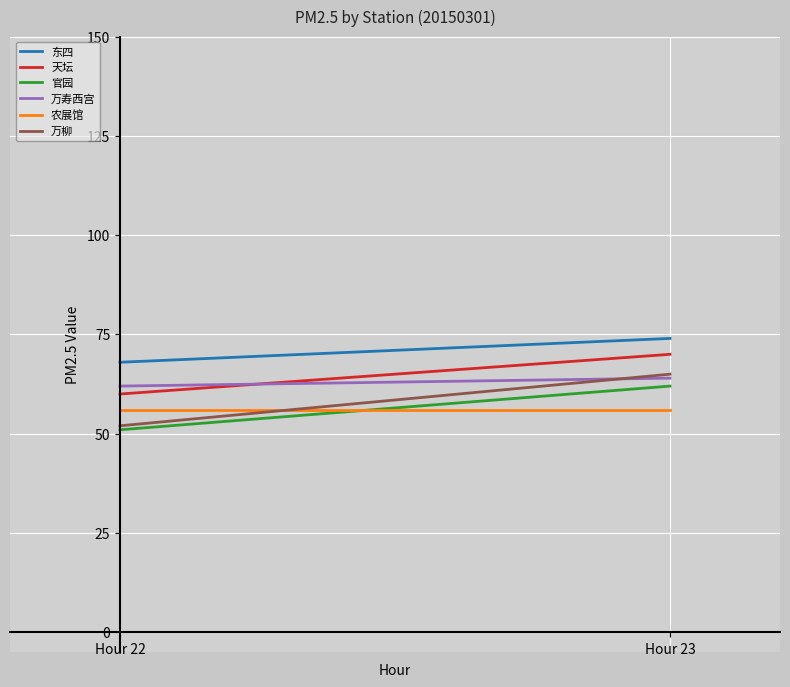

Which label corresponds to the smallest value in the chart?

Hour 22